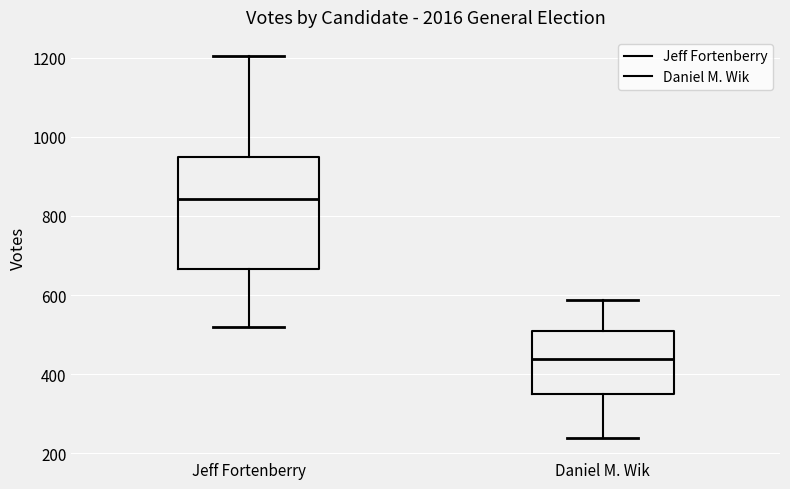

Where is the lower edge of the box for Daniel M. Wik on the y-axis? The values are not printed on the chart, so give them approximately, as read against the axis.

340